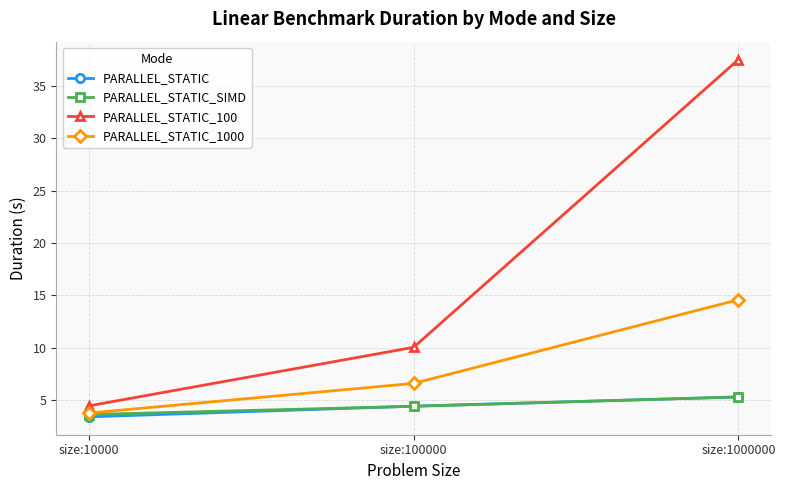

At which label does PARALLEL_STATIC_SIMD reach its minimum?

size:10000